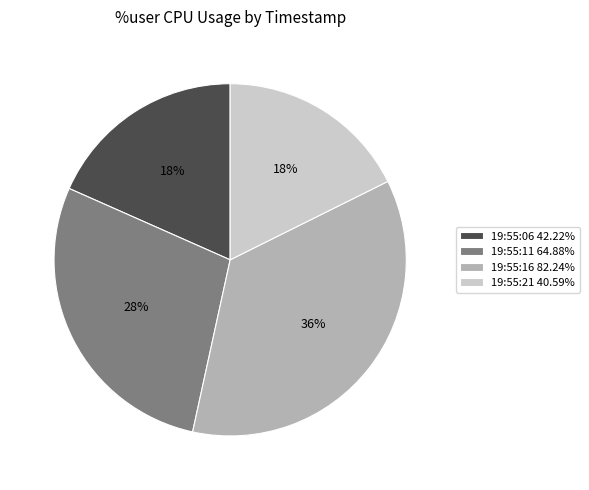

How many segments does this pie chart have?

4